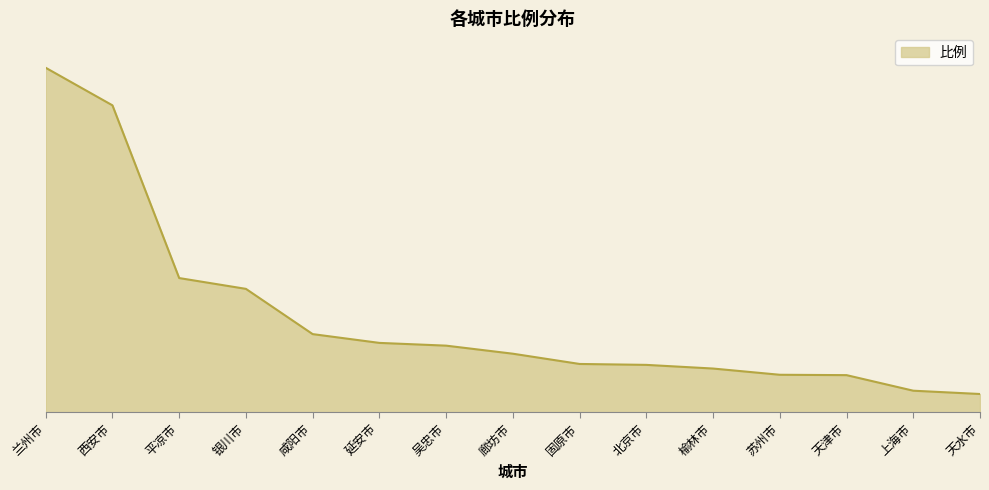

Does the chart have visible grid lines?

No